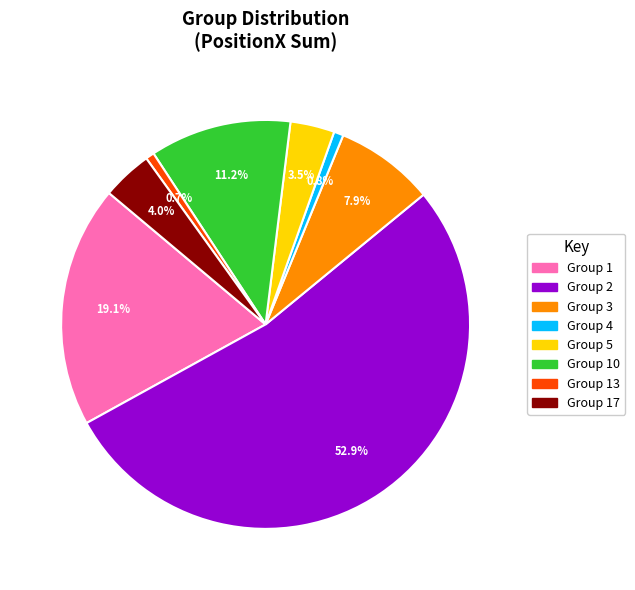

Is there any slice that represents more than half of the pie?

Yes